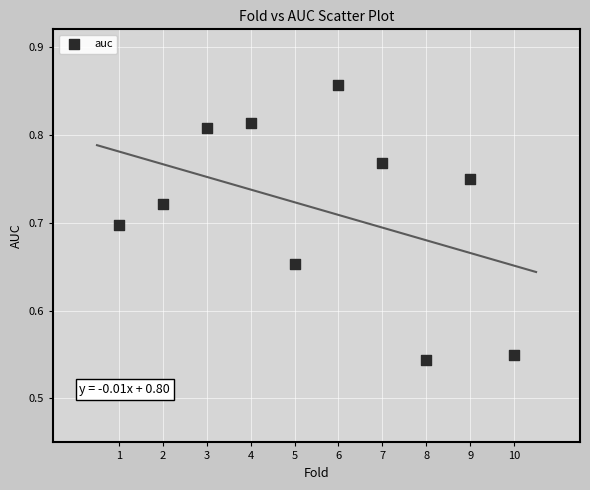

What is the range of X values (max minus min)?

9.0